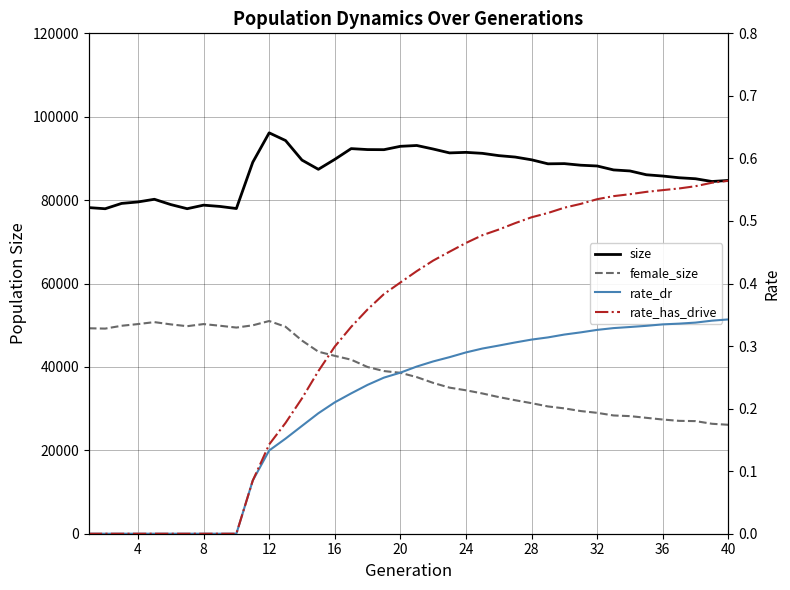

How many data points in rate_has_drive are above 0?

30